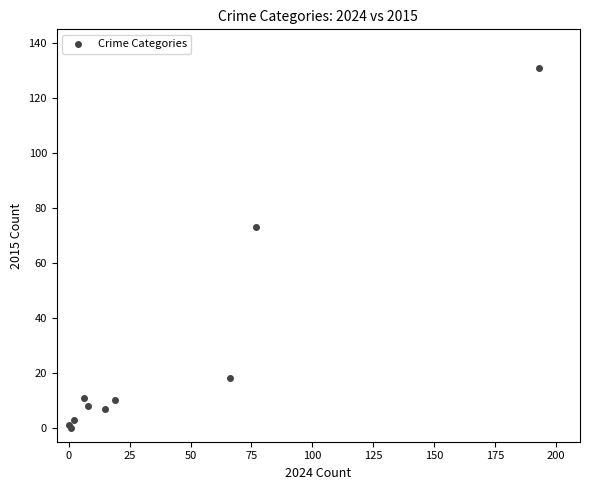

What Y value in the scatter plot is closest to 65?

73